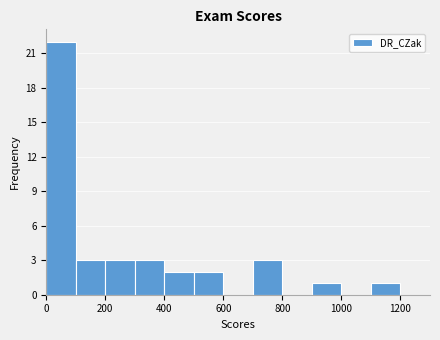

Over which range of the x-axis is the bar tallest?

0 to 100